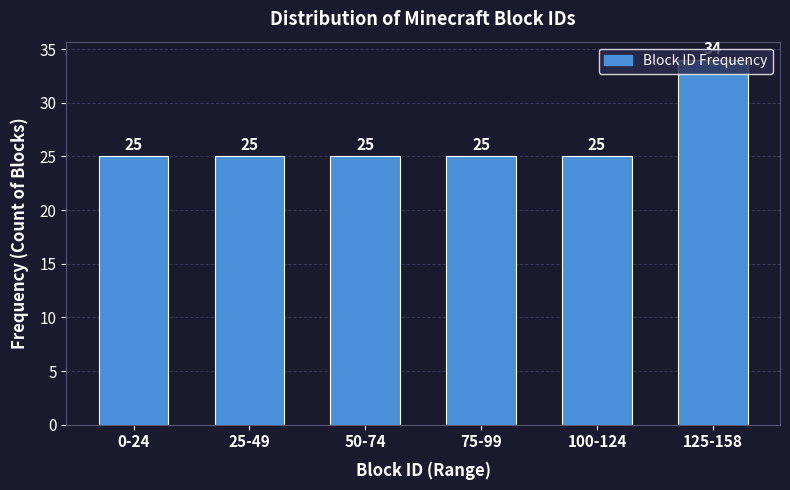

The value at 25-49 is 25. True or false?

True